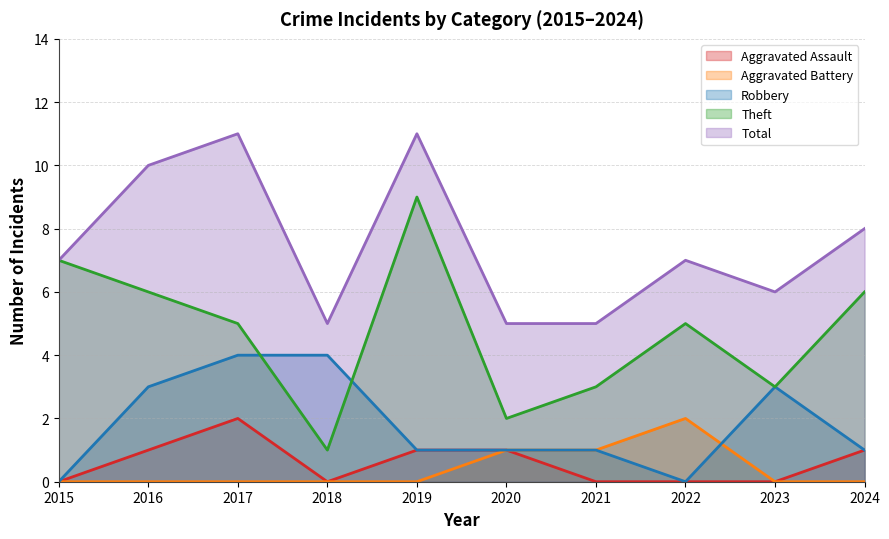

True or false: Aggravated Battery has more than 1 points higher than both neighbors.

False